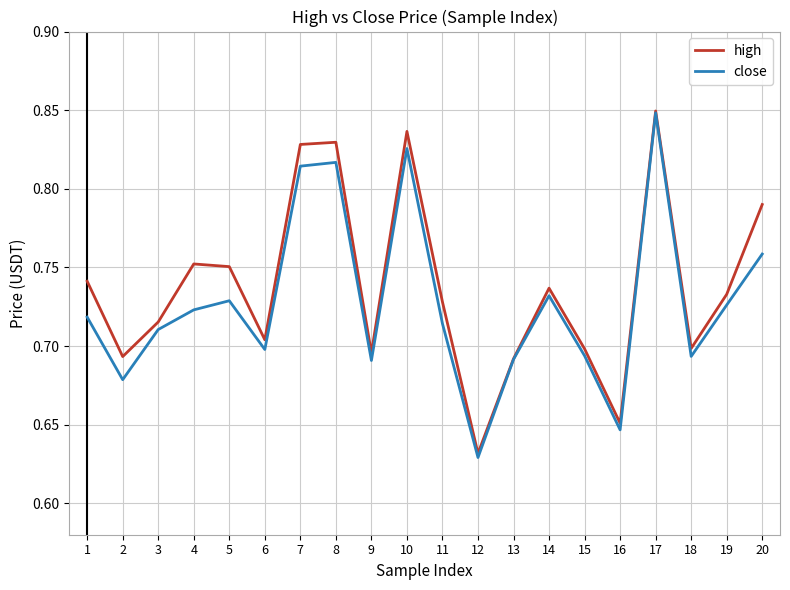

At 20, list the series in order from smallest to largest.

close, high